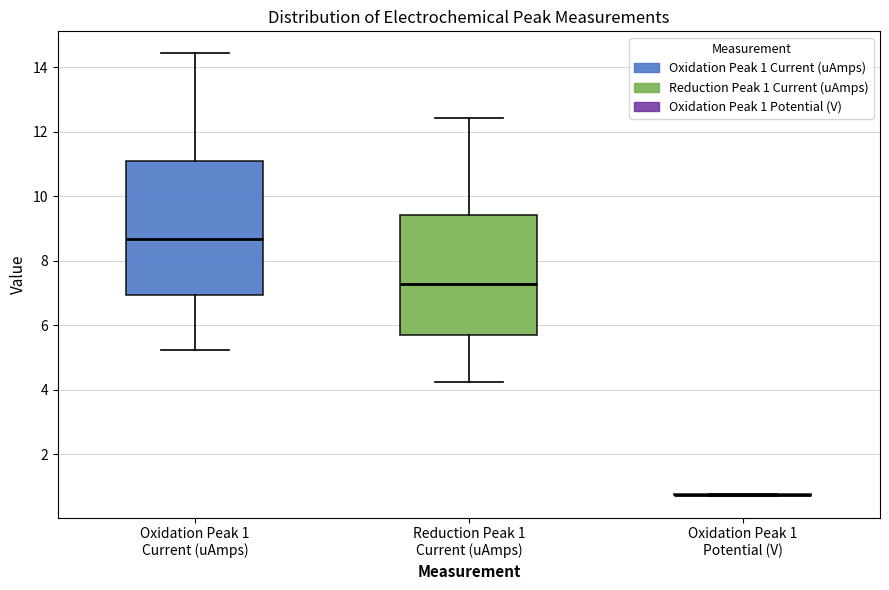

Where does the median line of the box for Reduction Peak 1 Current (uAmps) sit on the y-axis? The values are not printed on the chart, so give them approximately, as read against the axis.

7.2